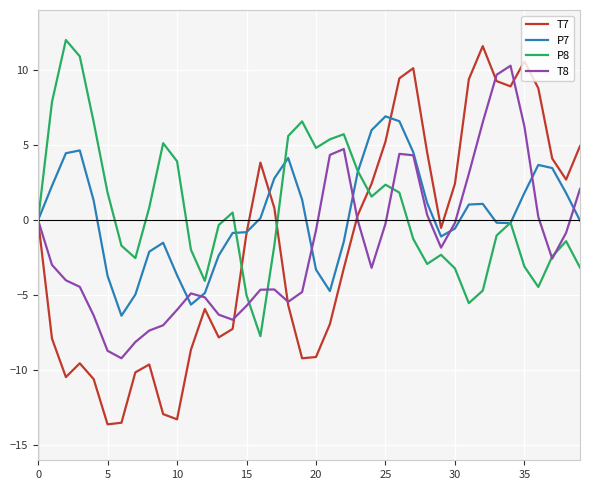

Which series has the widest spread of values?

T7